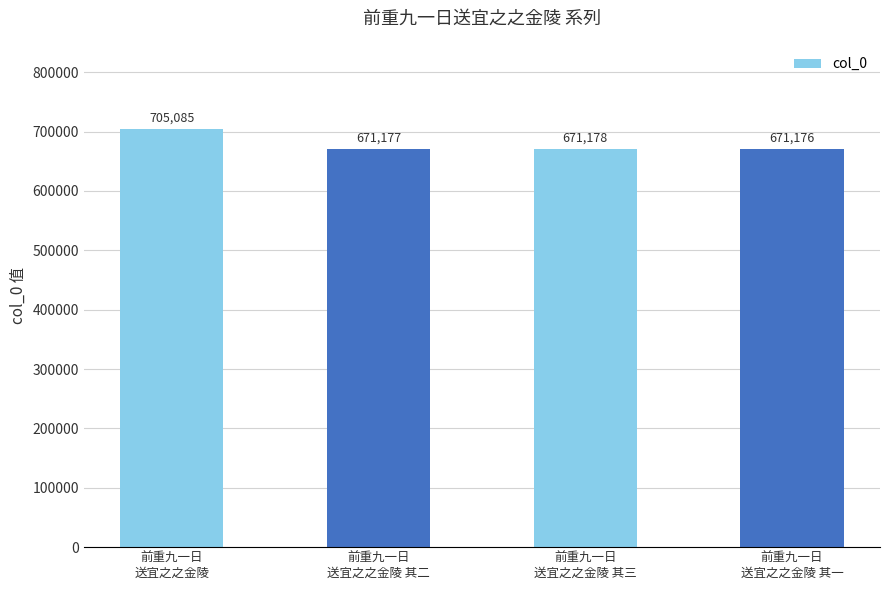

The value at 前重九一日
送宜之之金陵 其一 is 671176. True or false?

True